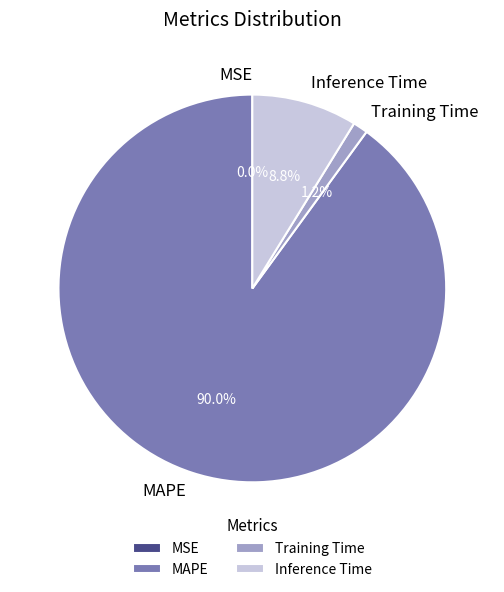

Which category accounts for the majority?

MAPE